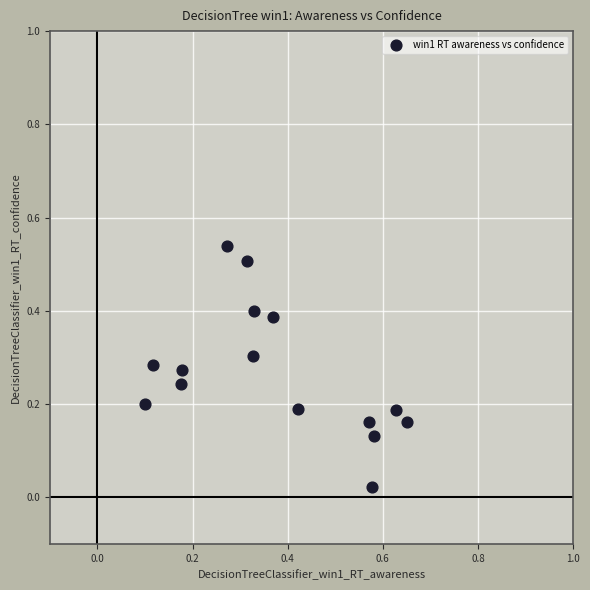

What is the range of X values (max minus min)?

0.6